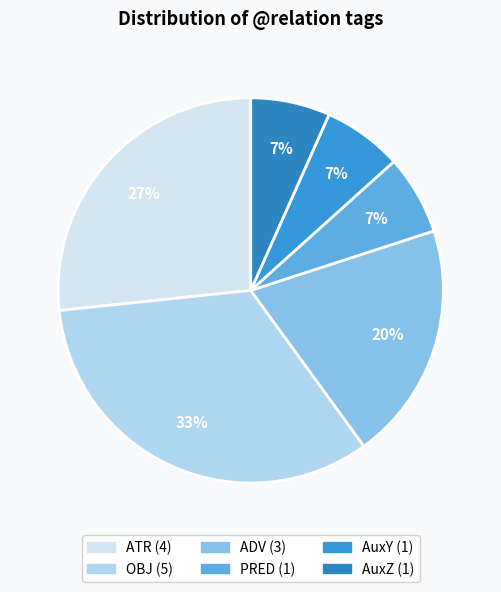

Is it true that PRED is 1% of the pie?

False